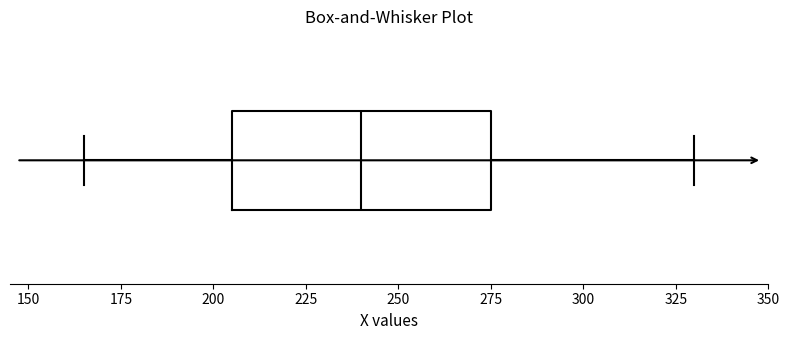

Read this box plot against the x-axis: the position of the median line, the range covered by the box, and the ends of both whiskers. The values are not printed on the chart, so give them approximately, as read against the axis.

median 240, box 205 to 275, whiskers 165 to 330